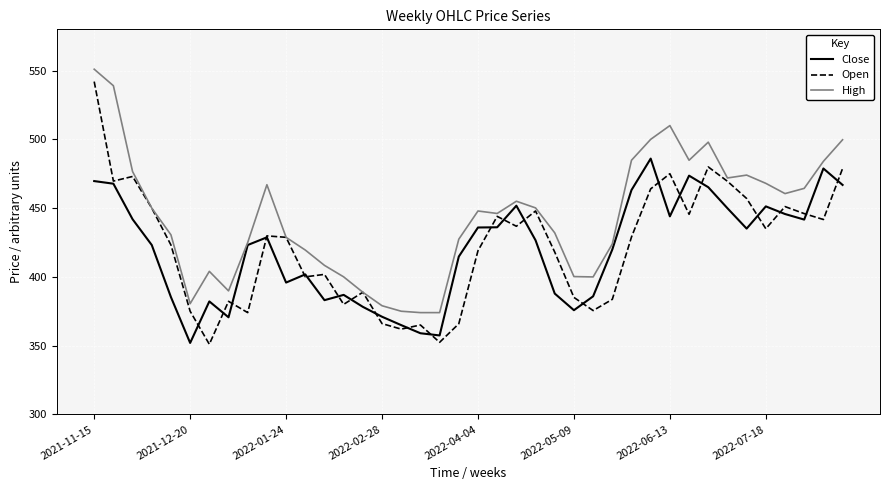

Which series has the largest total across all categories?

High